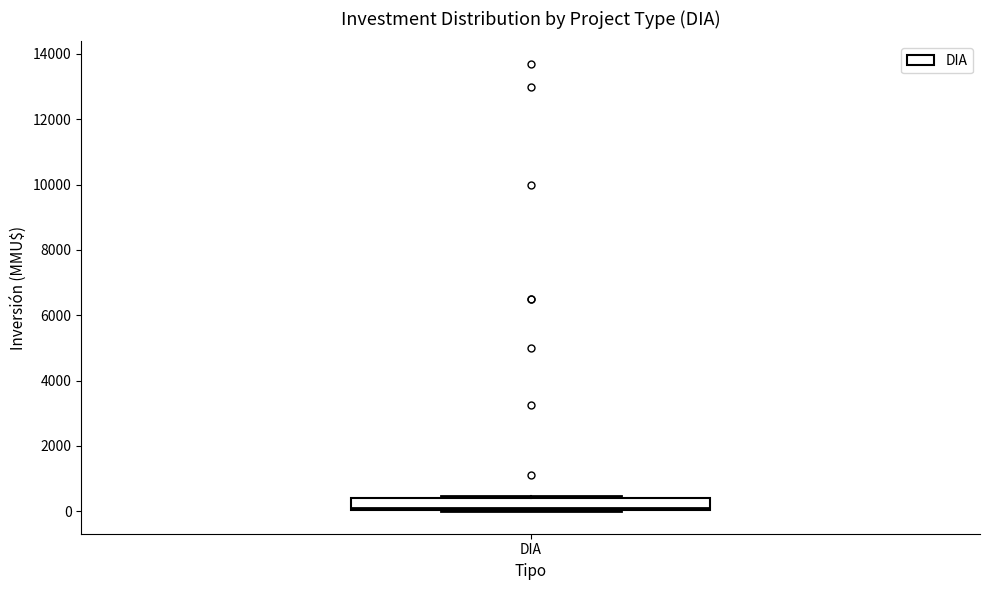

Transcribe this box plot: give where the median line is, the range the box spans, and where the two whiskers end, as read against the y-axis. The values are not printed on the chart, so give them approximately, as read against the axis.

median 200, box 0 to 400, whiskers 0 to 400